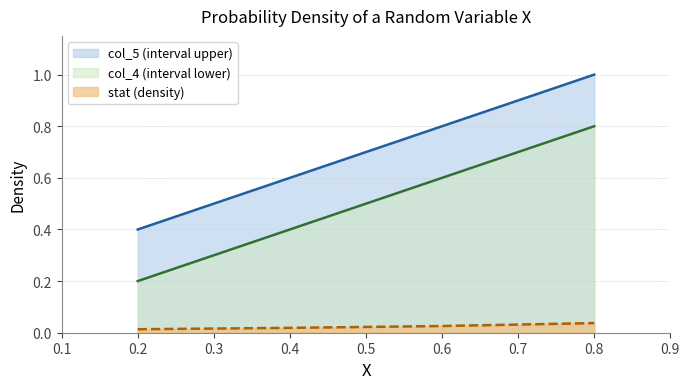

Which category has the lowest value in the col_4 series?

0.2